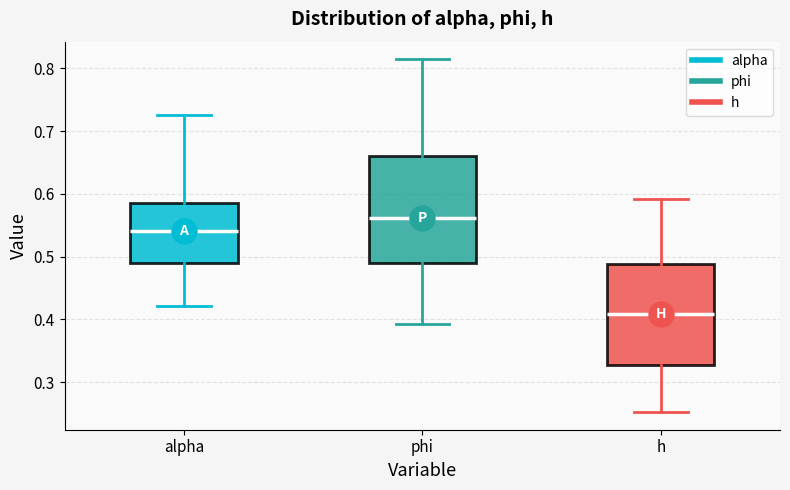

Which box has the highest median line?

phi